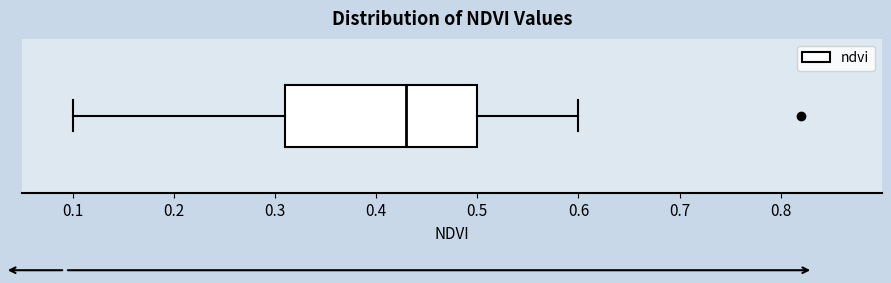

Transcribe this box plot: give where the median line is, the range the box spans, and where the two whiskers end, as read against the x-axis. The values are not printed on the chart, so give them approximately, as read against the axis.

median 0.43, box 0.31 to 0.50, whiskers 0.10 to 0.60